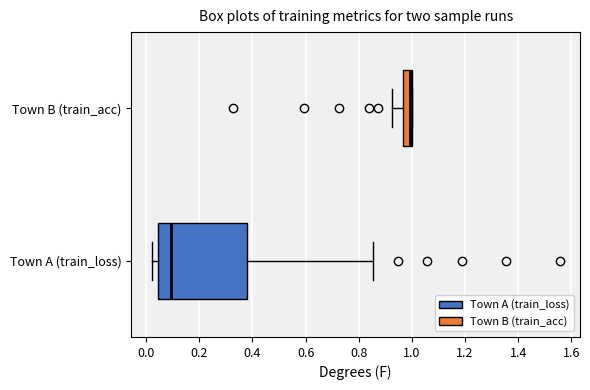

Where does the left whisker of the box for Town A (train_loss) end on the x-axis? The values are not printed on the chart, so give them approximately, as read against the axis.

0.02